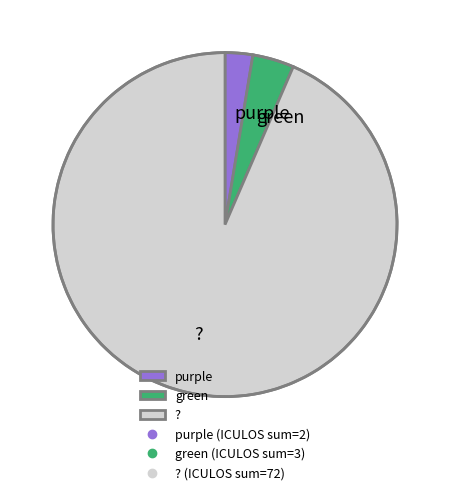

Does any single category account for the majority?

Yes